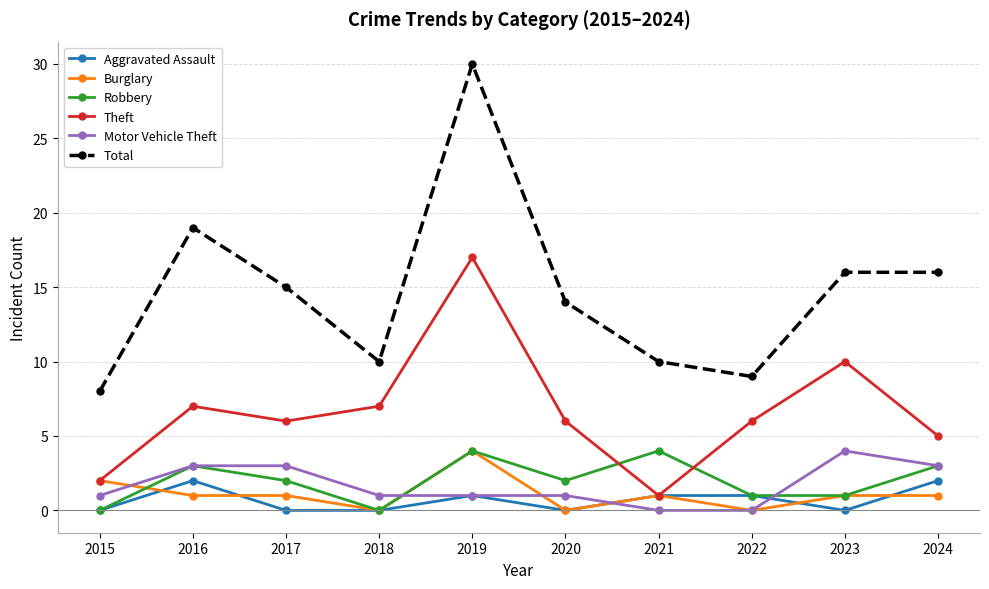

What is the spread (max minus min) of values at 2022?

9